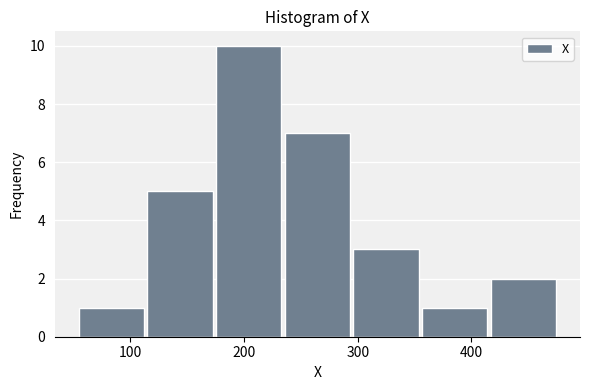

Which range on the x-axis has the tallest bar?

170 to 230